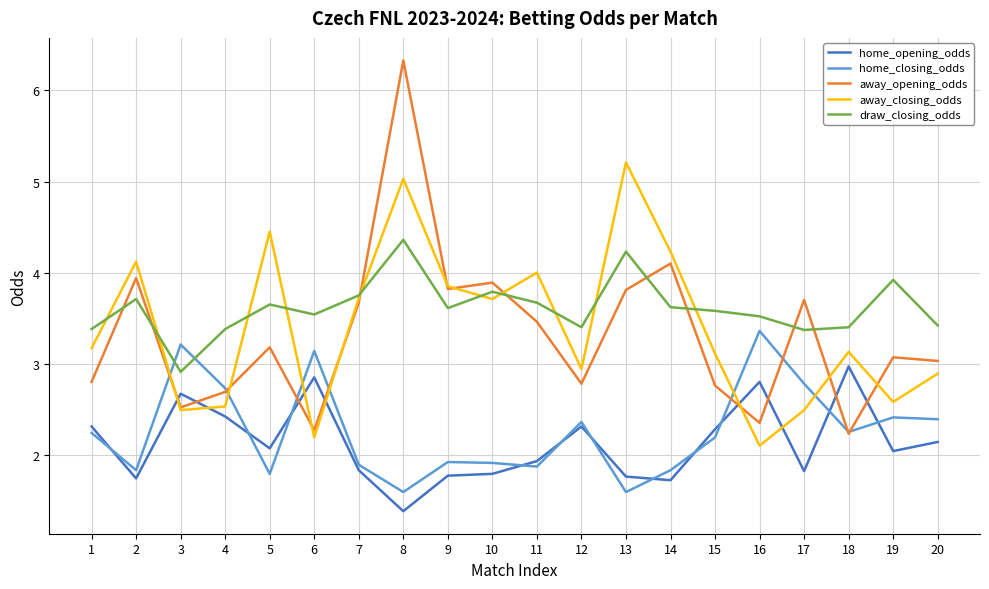

The away_opening_odds series shows 4.1 at 16. True or false?

False